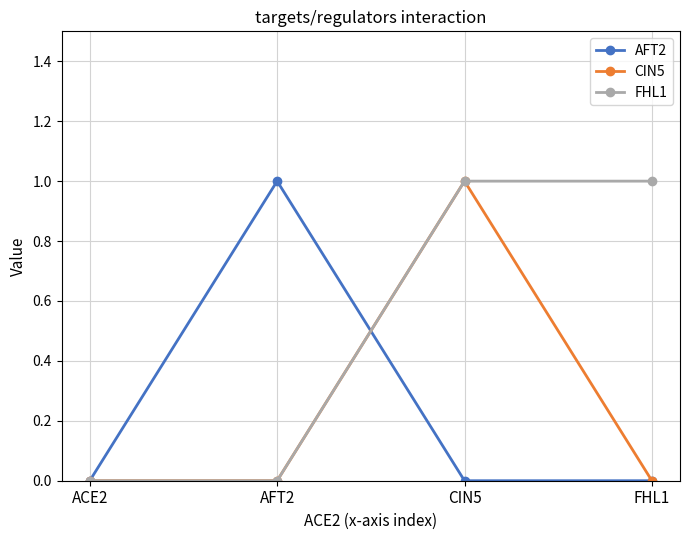

Which series changed the most between ACE2 and FHL1?

FHL1